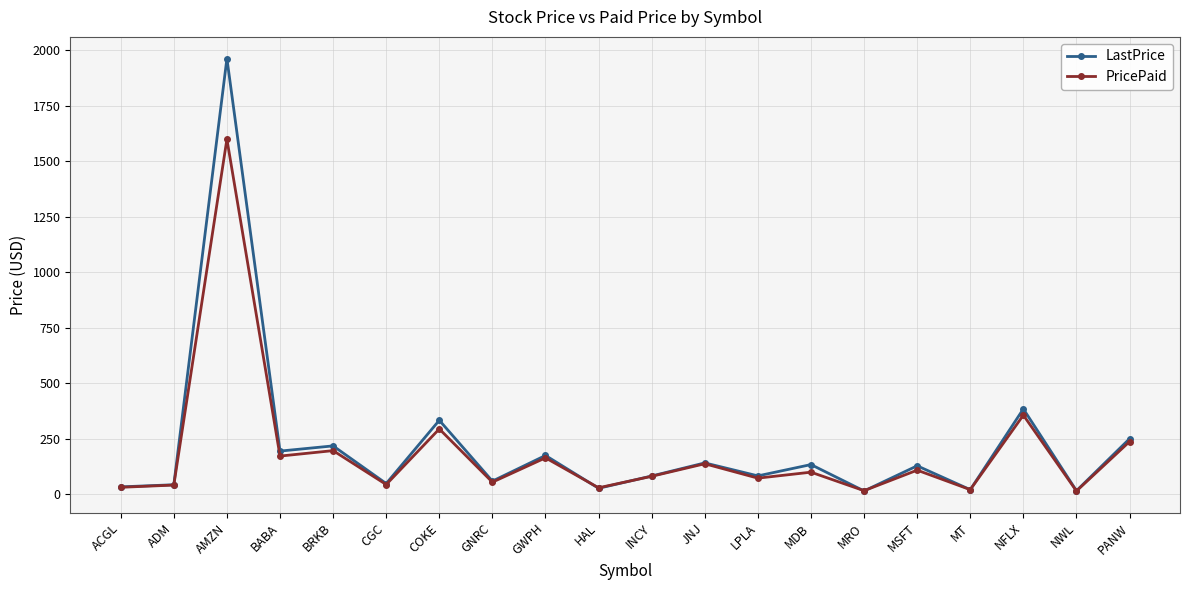

At which label does LastPrice reach its peak?

AMZN